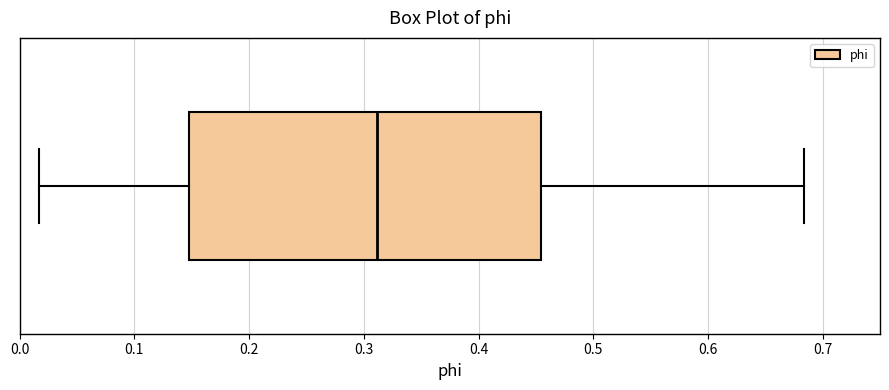

Read this box plot against the x-axis: the position of the median line, the range covered by the box, and the ends of both whiskers. The values are not printed on the chart, so give them approximately, as read against the axis.

median 0.31, box 0.15 to 0.45, whiskers 0.02 to 0.68